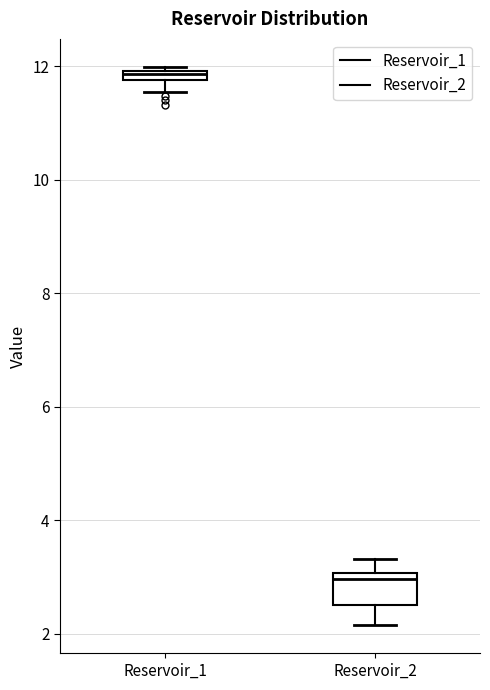

Where is the lower edge of the box for Reservoir_2 on the y-axis? The values are not printed on the chart, so give them approximately, as read against the axis.

2.6